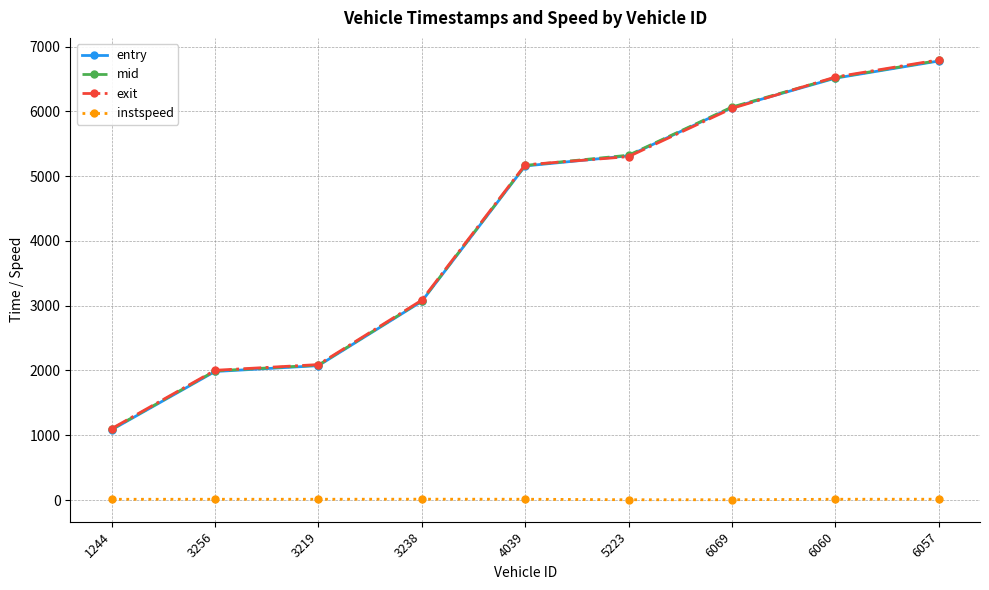

What is the minimum value shown in the chart?

5.0